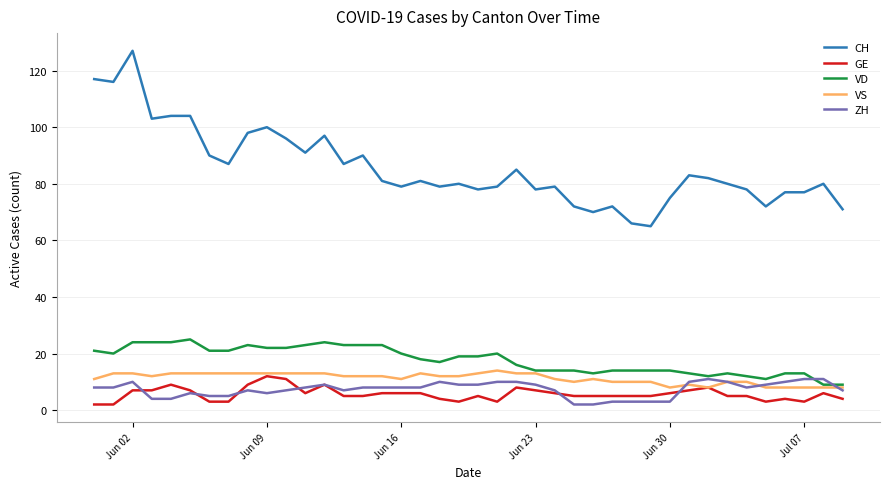

True or false: GE and VD cross at least once.

False